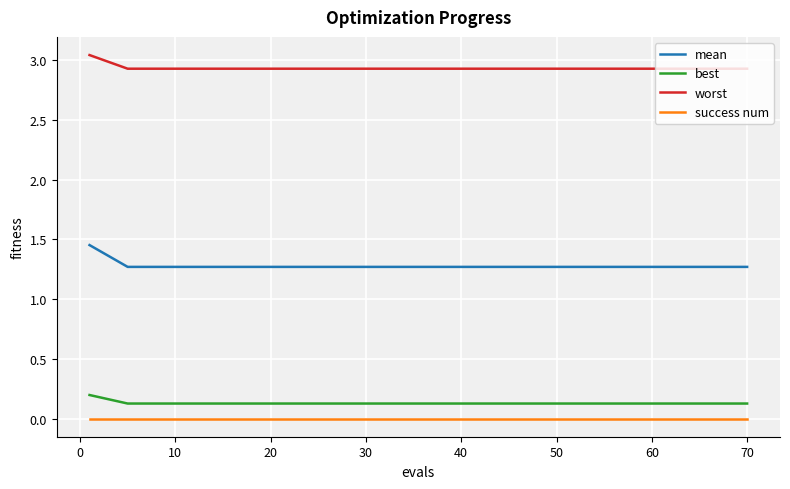

What are all the series names shown in the legend?

mean, best, worst, success num